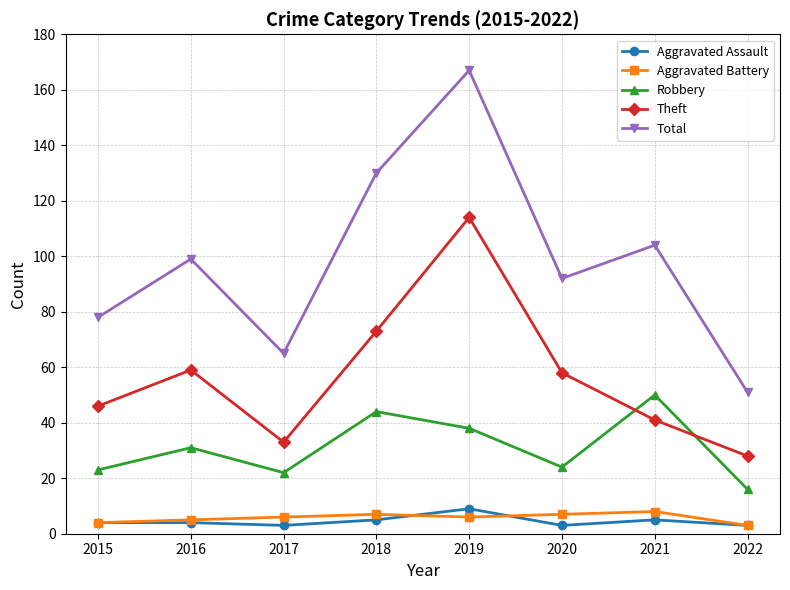

True or false: Total and Aggravated Assault cross at least once.

False